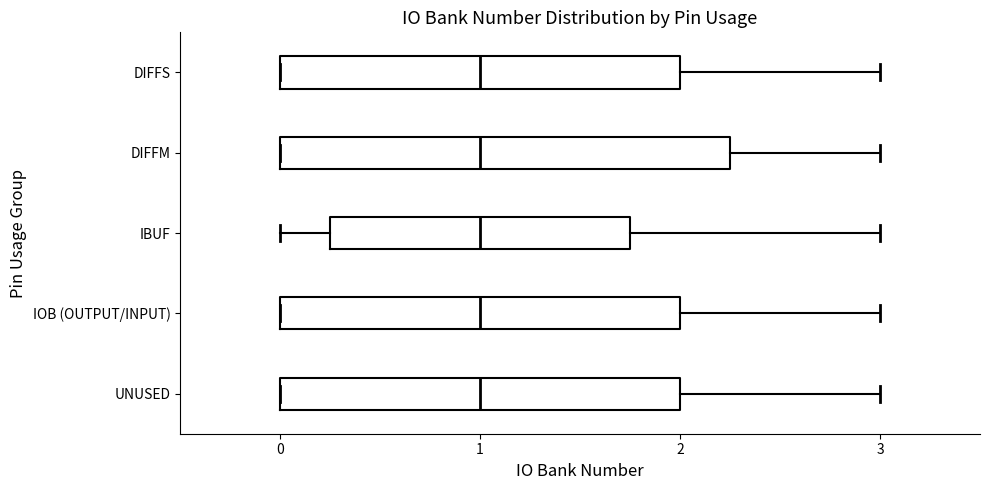

Where is the left edge of the box for IOB (OUTPUT/INPUT) on the x-axis? The values are not printed on the chart, so give them approximately, as read against the axis.

0.0